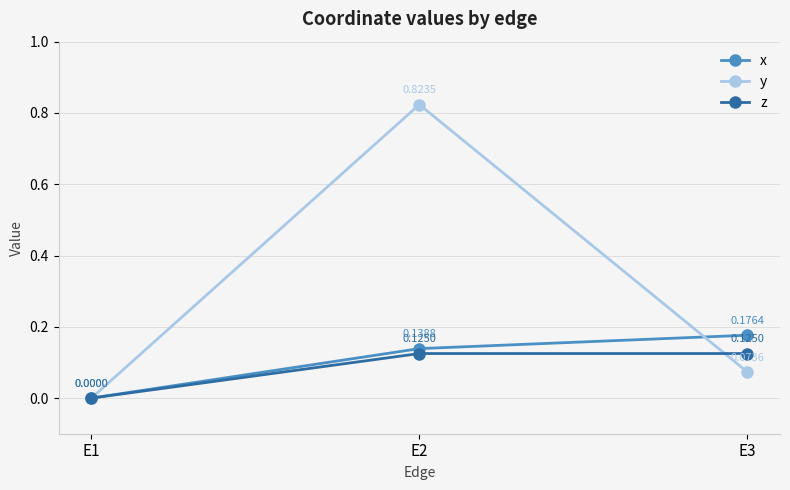

How many z values are between 0 and 1?

3